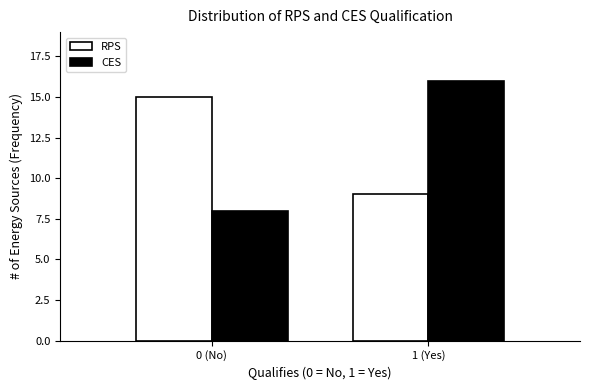

Reading left to right, what are all the values shown in this chart?

RPS: 0 (No)=15	1 (Yes)=9
CES: 0 (No)=8	1 (Yes)=16